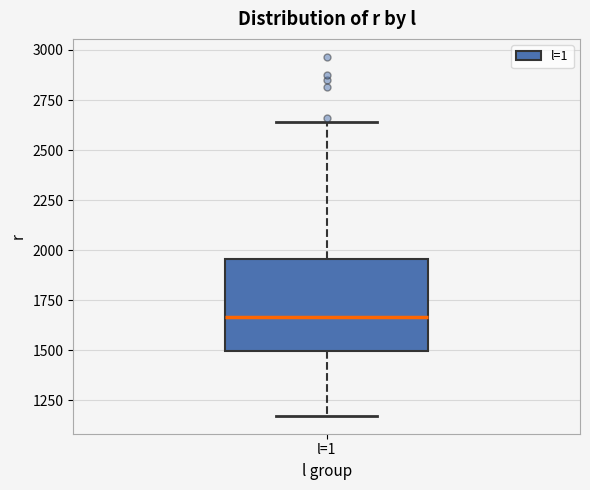

Read this box plot against the y-axis: the position of the median line, the range covered by the box, and the ends of both whiskers. The values are not printed on the chart, so give them approximately, as read against the axis.

median 1650, box 1500 to 1950, whiskers 1150 to 2650